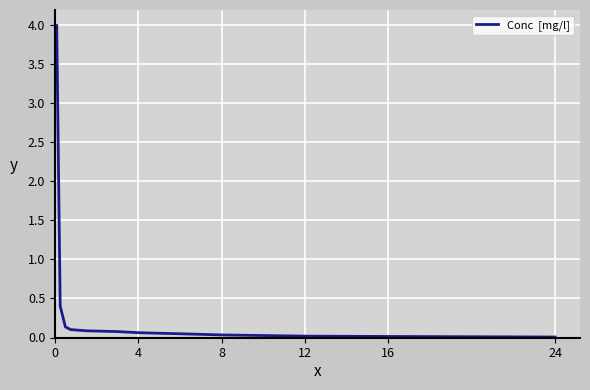

What is the difference between the second highest and second lowest values?

0.4